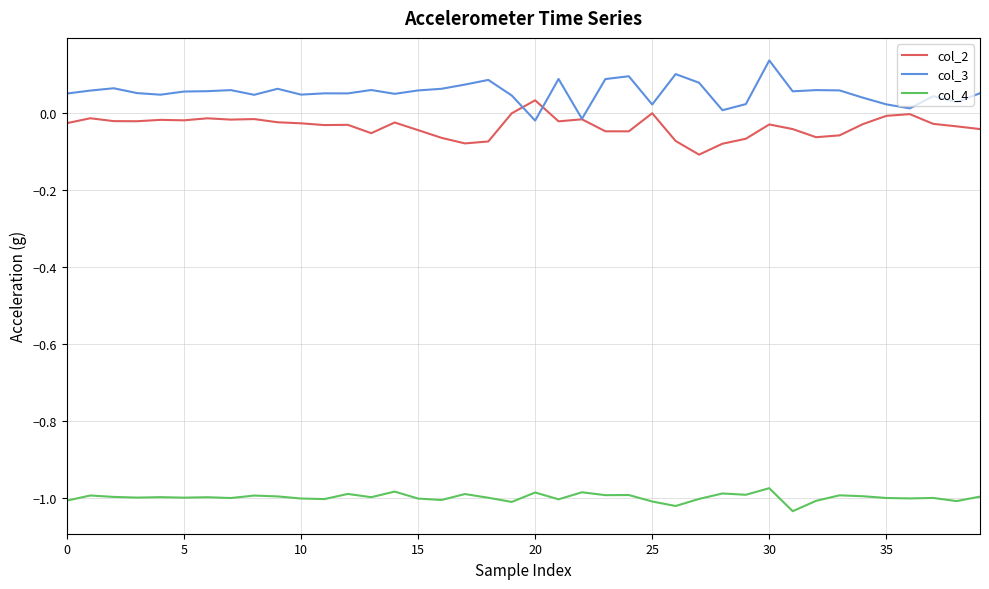

Rank the series by their maximum value, from highest to lowest.

col_3, col_2, col_4